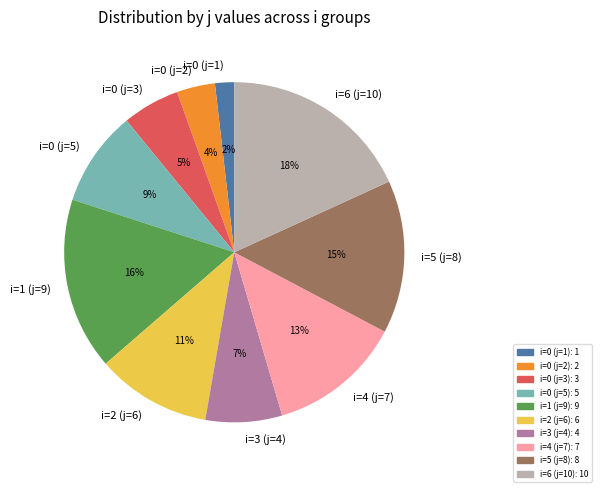

Is the sum of i=1 (j=9) and i=0 (j=3) greater than half?

No